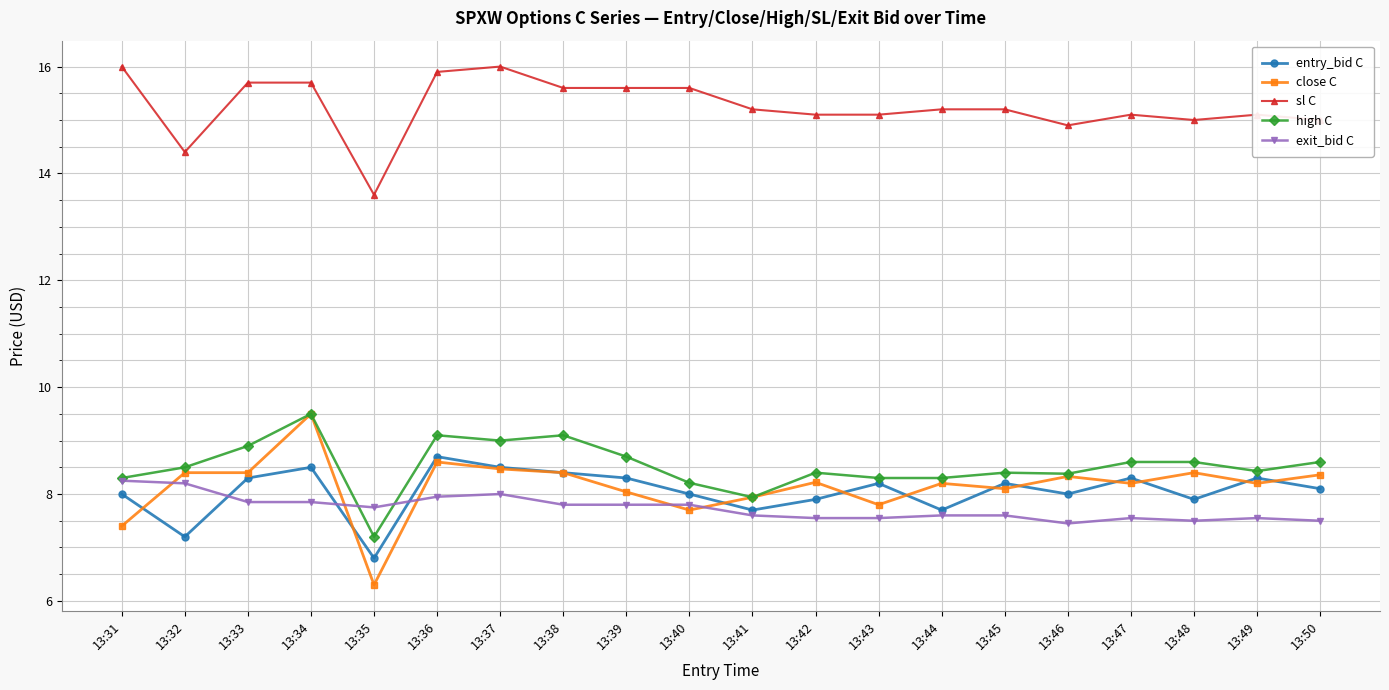

True or false: sl C and close C cross at least once.

False